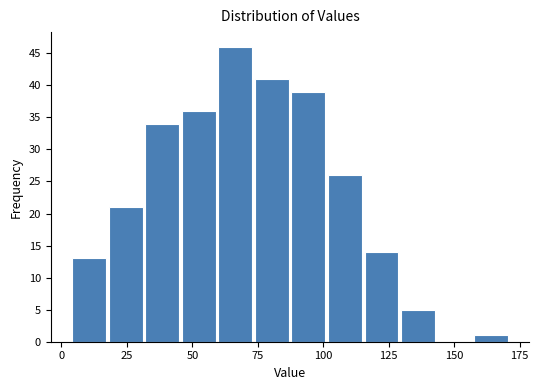

Read against the x-axis, roughly where is the centre of the tallest bar?

65